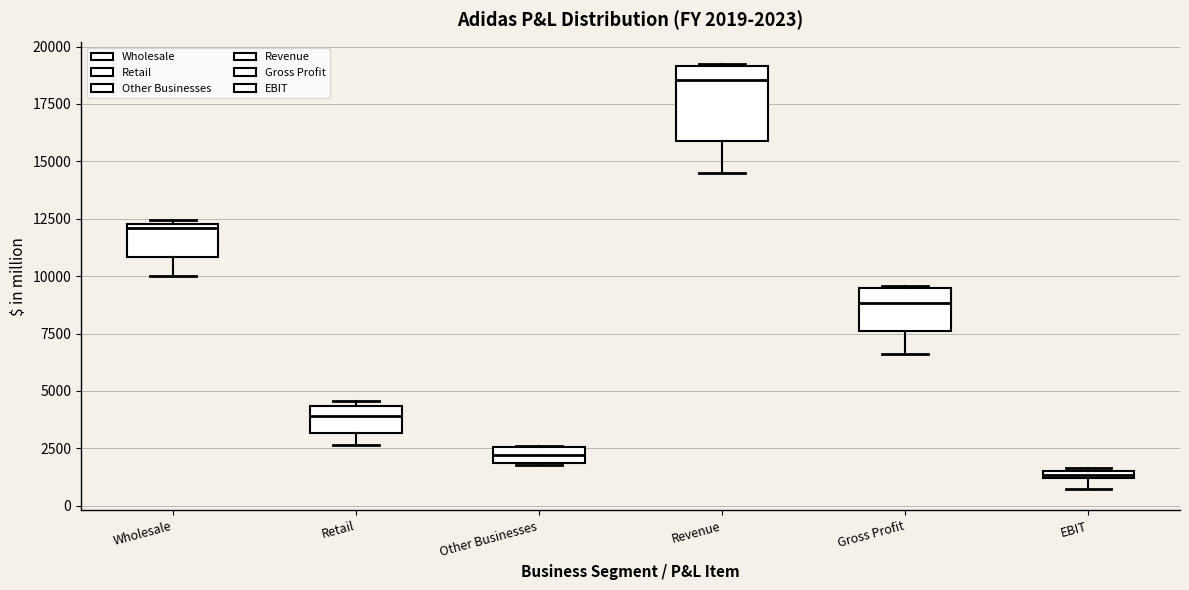

Comparing the boxes themselves (not the whiskers), which one is the tallest?

Revenue